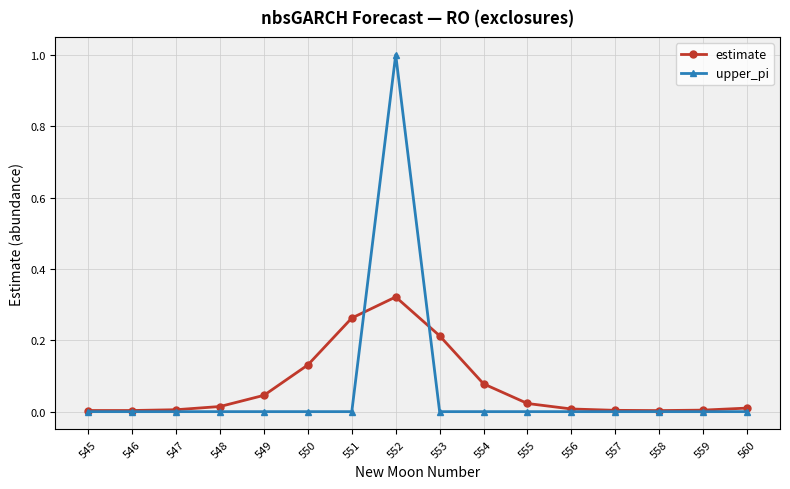

How many lines are shown in the chart?

2